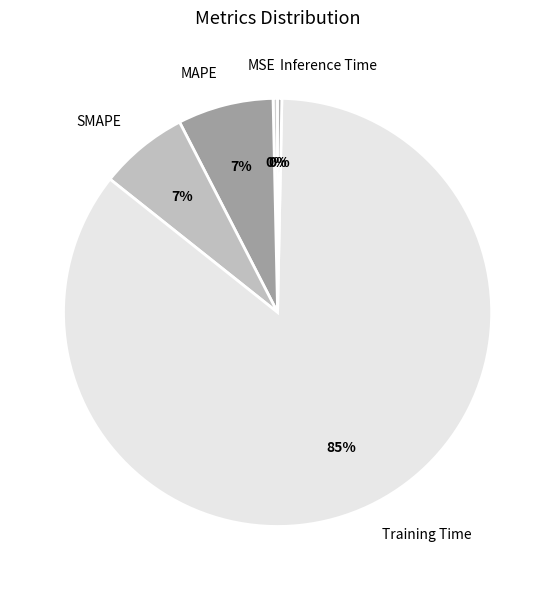

Does Training Time represent more than half of the total?

Yes